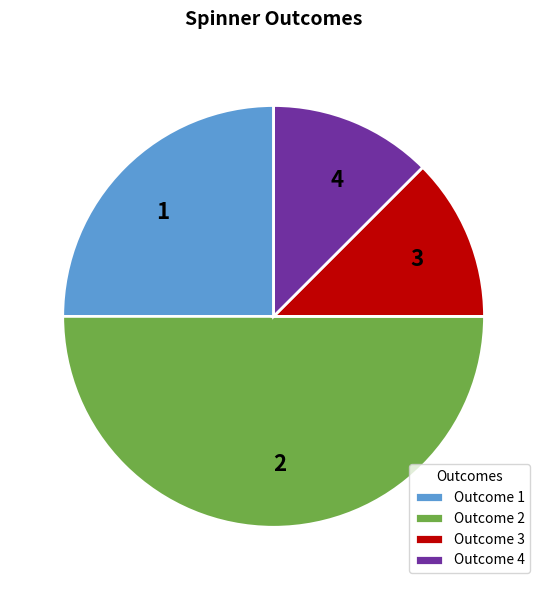

Do 1 and 3 together represent more than half of the pie?

No